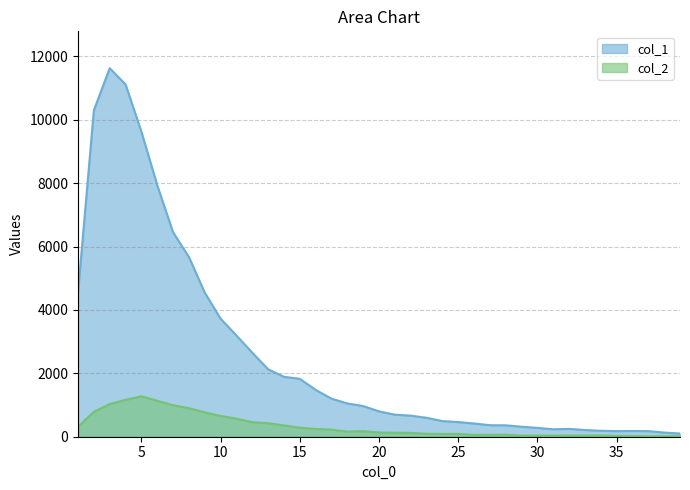

Which series has the widest spread of values?

col_1